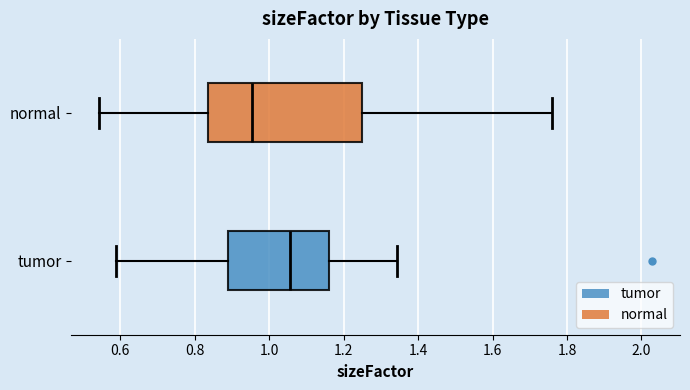

Which box is the widest, from its left edge to its right edge?

normal